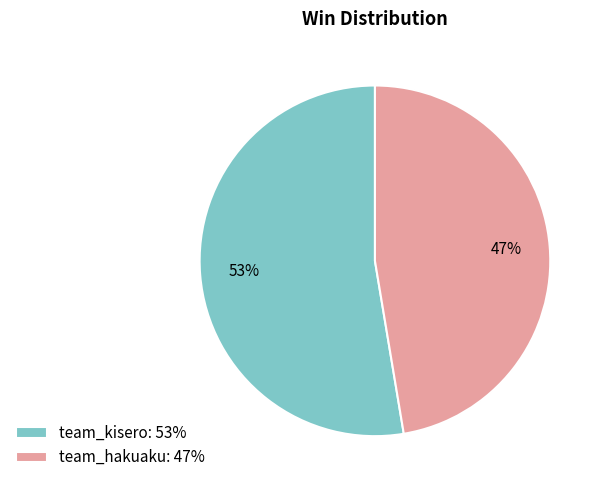

Do team_kisero: 53% and team_hakuaku: 47% together represent more than half of the pie?

Yes